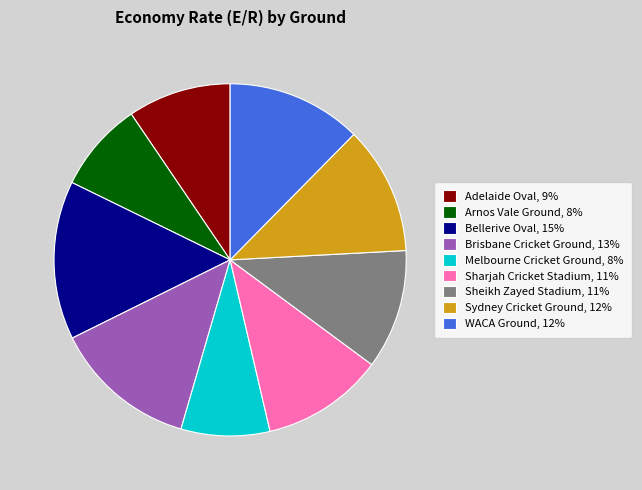

What is the ratio of the value at Sharjah Cricket Stadium, 11% to the value at Melbourne Cricket Ground, 8%?

1.4